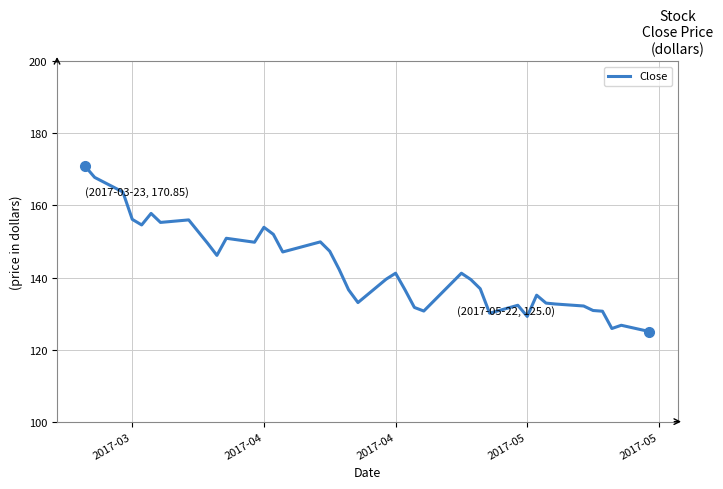

What is the smallest value displayed?

125.0